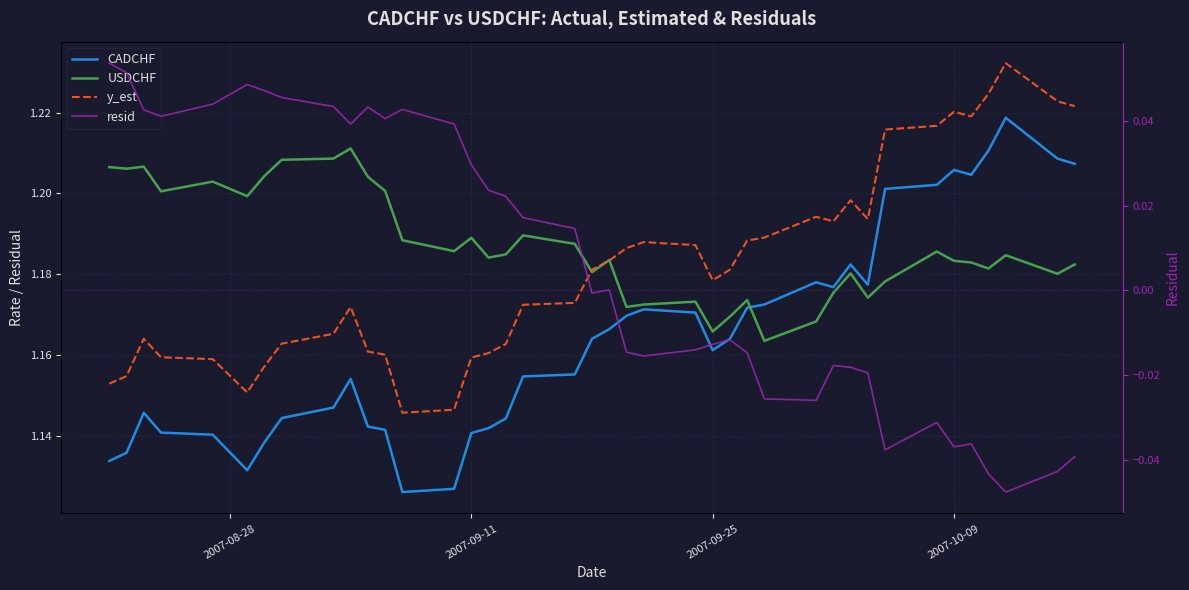

Which series has the largest range (max minus min)?

resid